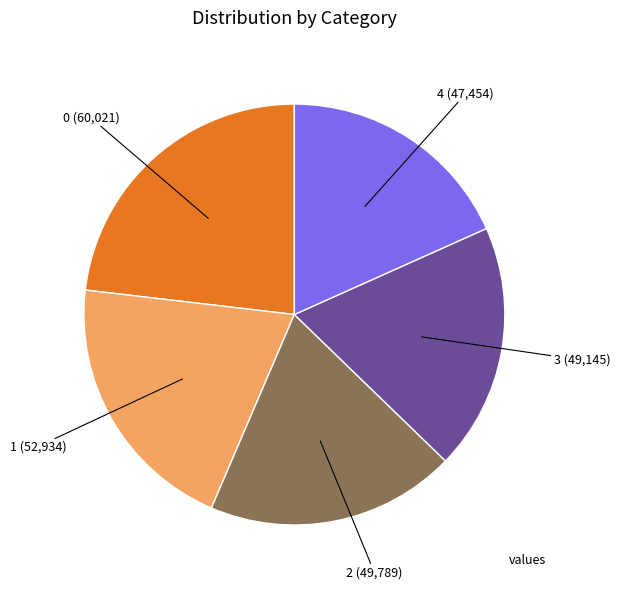

Is there any slice that represents more than half of the pie?

No